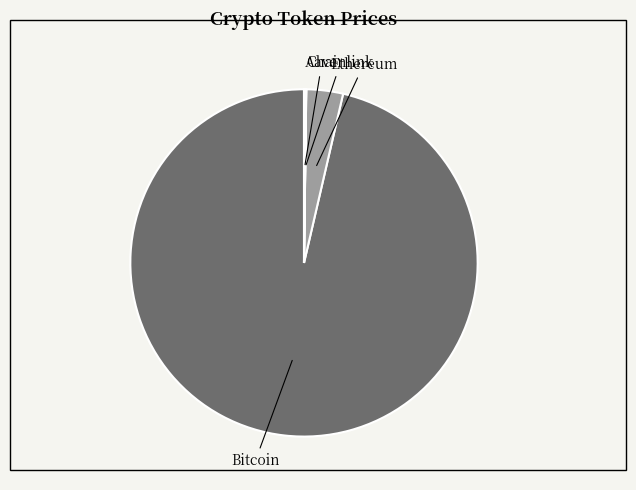

What is the largest slice in the pie chart?

Bitcoin